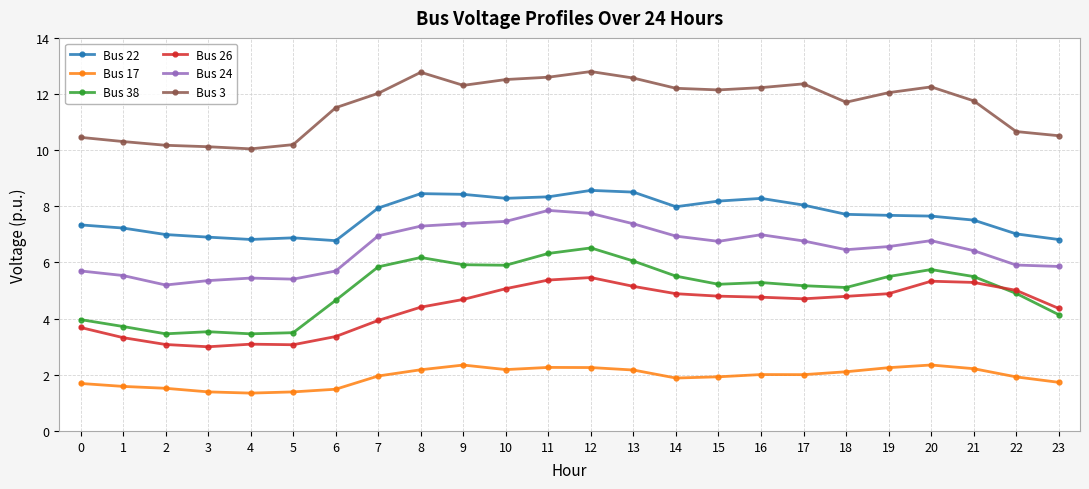

Which series changed the most between 4 and 11?

Bus 38